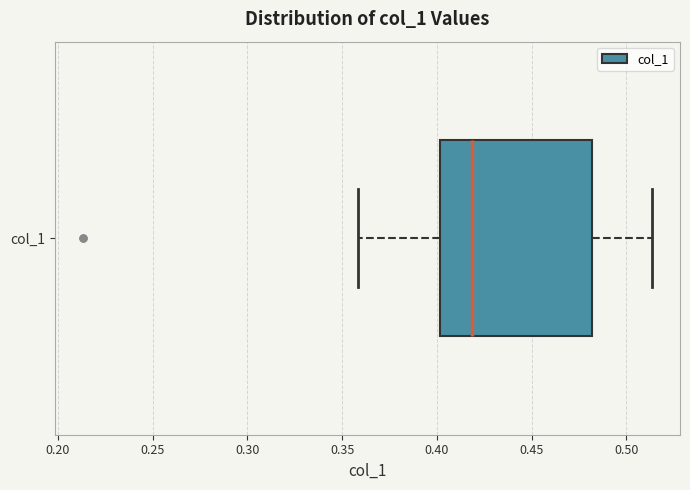

Where does the left whisker of the box for col_1 end on the x-axis? The values are not printed on the chart, so give them approximately, as read against the axis.

0.360